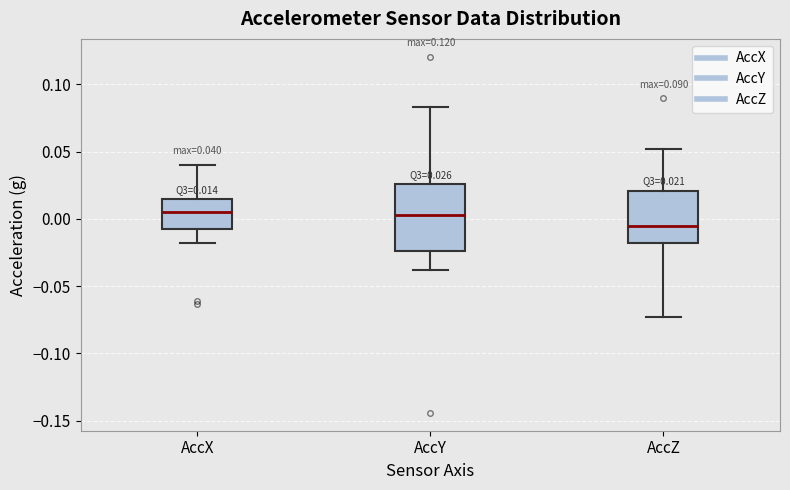

Which box has the lowest median line?

AccZ